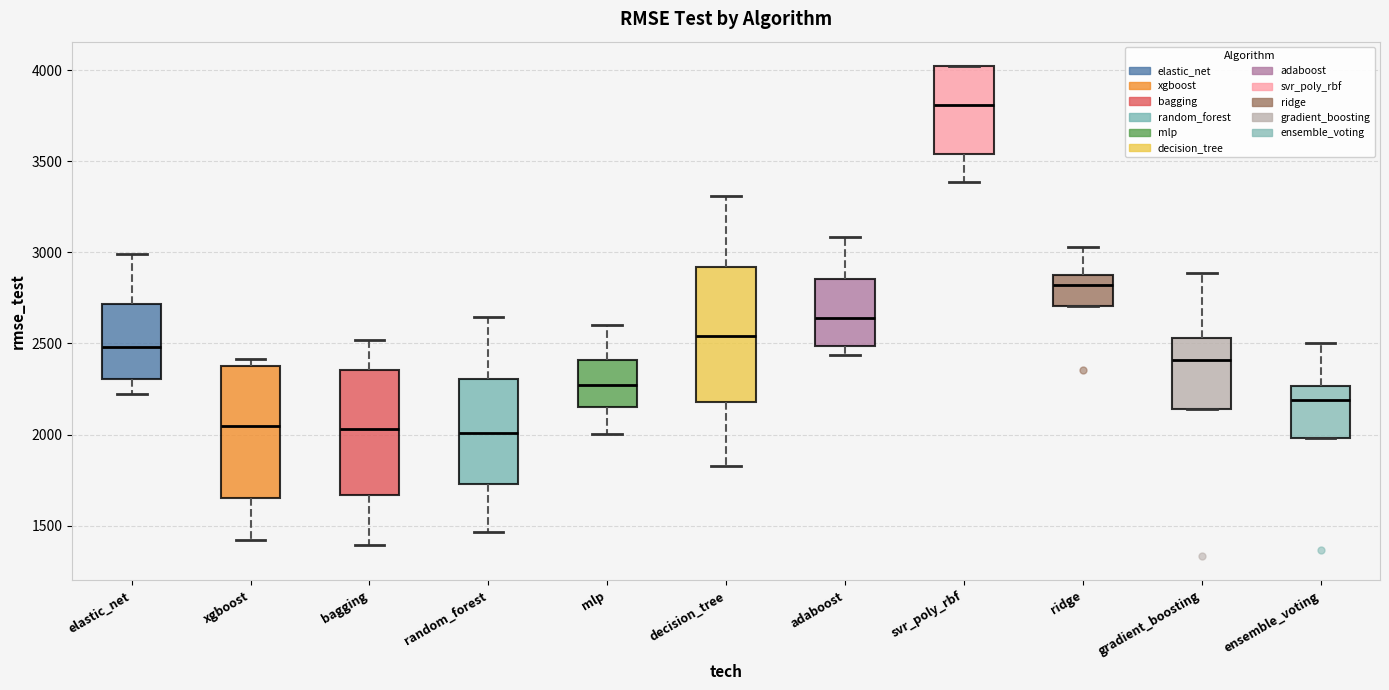

Reading left to right, transcribe this box plot: for each box, give where its median line is, the range the box spans, and where its two whiskers end, as read against the y-axis. The values are not printed on the chart, so give them approximately, as read against the axis.

elastic_net: median 2500, box 2300 to 2700, whiskers 2200 to 3000
xgboost: median 2050, box 1650 to 2400, whiskers 1400 to 2400 (just above the box's upper edge)
bagging: median 2050, box 1650 to 2350, whiskers 1400 to 2500
random_forest: median 2000, box 1750 to 2300, whiskers 1450 to 2650
mlp: median 2250, box 2150 to 2400, whiskers 2000 to 2600
decision_tree: median 2550, box 2200 to 2900, whiskers 1850 to 3300
adaboost: median 2650, box 2500 to 2850, whiskers 2450 to 3100
svr_poly_rbf: median 3800, box 3550 to 4000, whiskers 3400 to 4000
ridge: median 2800, box 2700 to 2850, whiskers 2700 to 3050
gradient_boosting: median 2400, box 2150 to 2550, whiskers 2150 to 2900
ensemble_voting: median 2200, box 2000 to 2250, whiskers 2000 to 2500